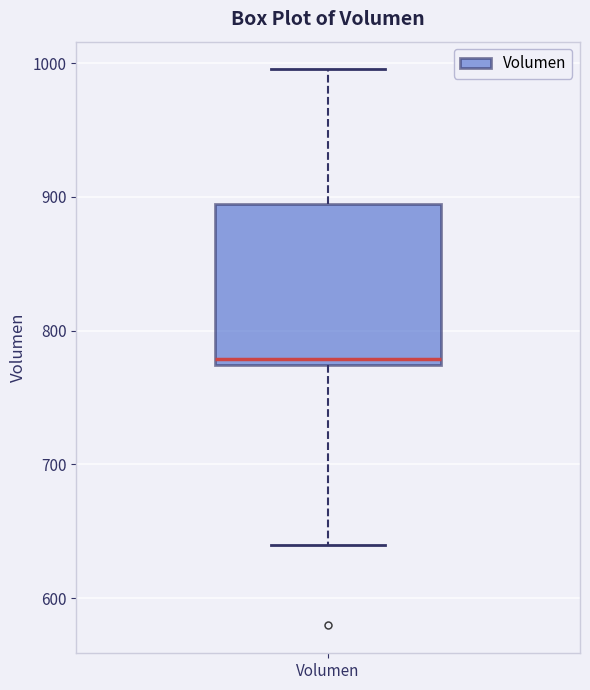

Read this box plot against the y-axis: the position of the median line, the range covered by the box, and the ends of both whiskers. The values are not printed on the chart, so give them approximately, as read against the axis.

median 780, box 770 to 890, whiskers 640 to 1000